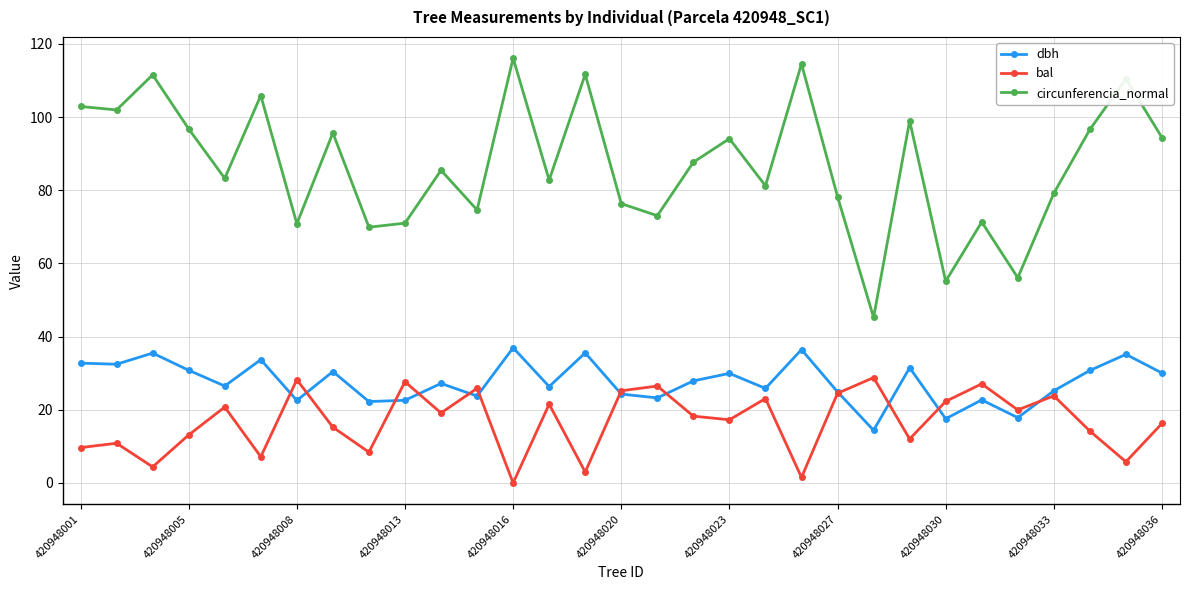

What is the sum of all dbh values?

857.1